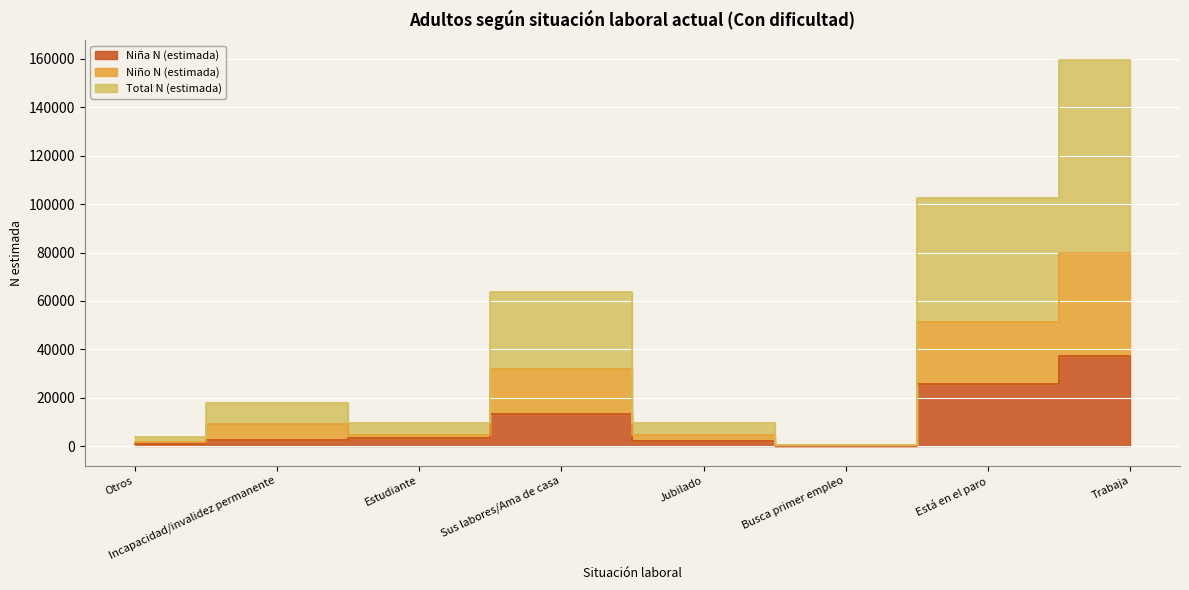

Is it true that Niña N (estimada) equals 1183 at Otros?

False